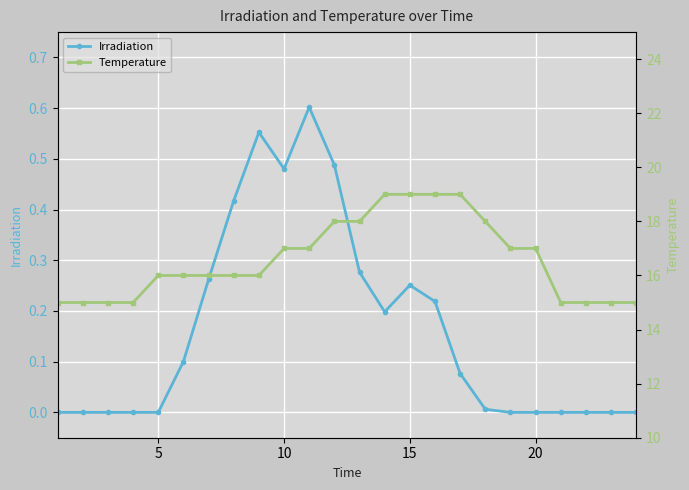

True or false: Irradiation has more than 0 interior local peaks.

True